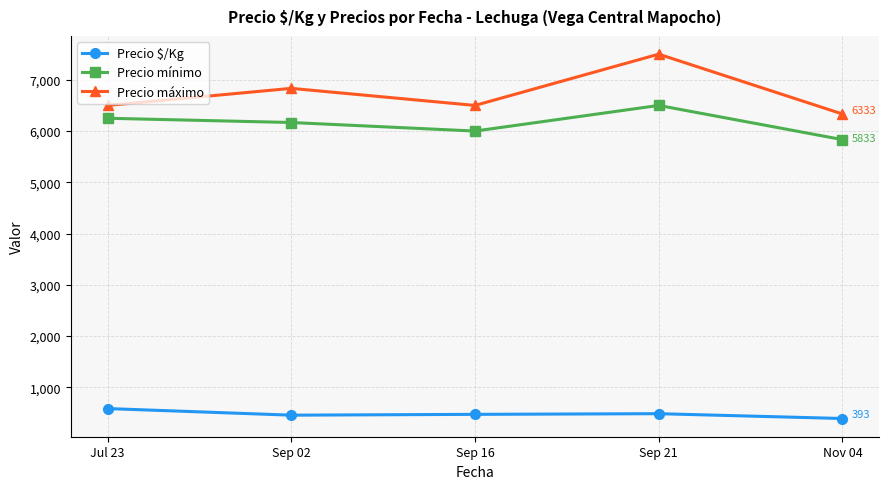

What are all the series names shown in the legend?

Precio $/Kg, Precio mínimo, Precio máximo